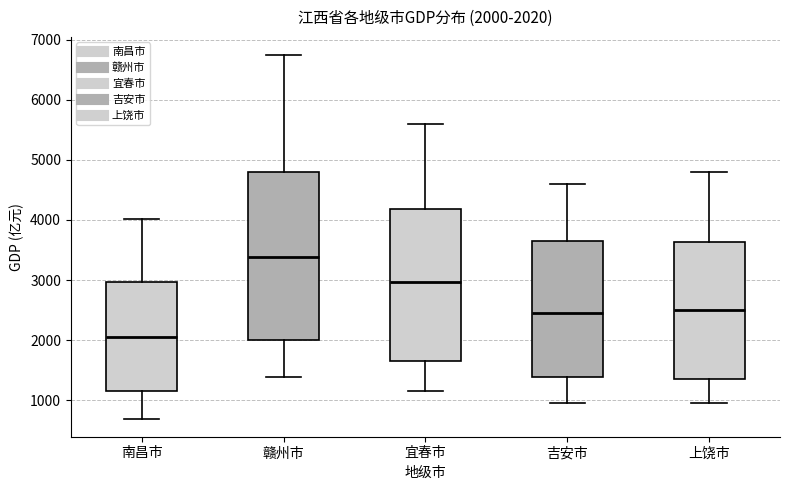

Which box has the lowest median line?

南昌市